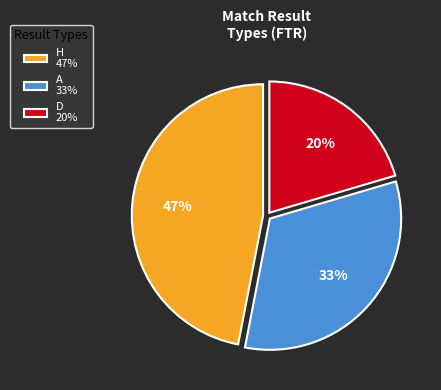

Count the number of slices in the pie.

3